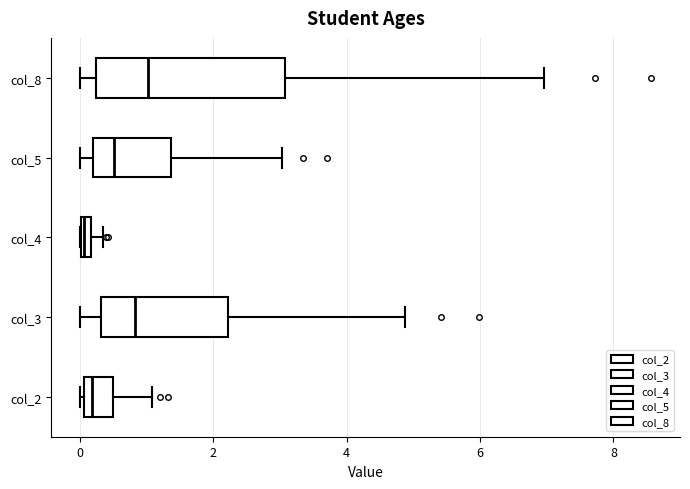

Comparing the boxes themselves (not the whiskers), which one is the widest?

col_8